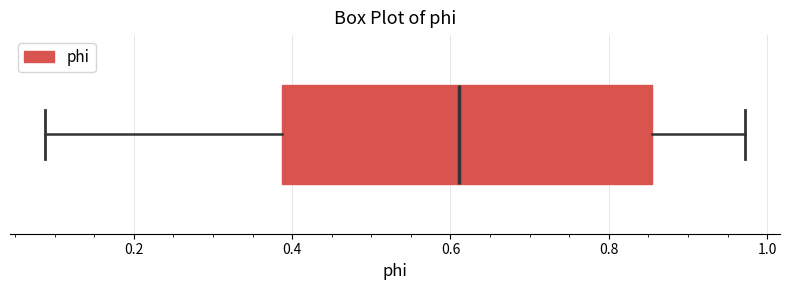

Transcribe this box plot: give where the median line is, the range the box spans, and where the two whiskers end, as read against the x-axis. The values are not printed on the chart, so give them approximately, as read against the axis.

median 0.62, box 0.38 to 0.86, whiskers 0.08 to 0.98